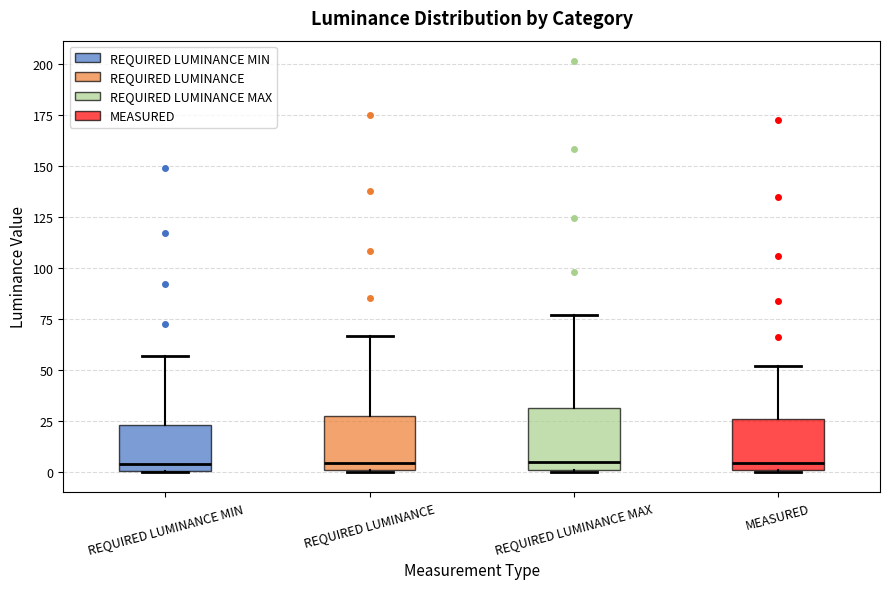

Where does the median line of the box for REQUIRED LUMINANCE MIN sit on the y-axis? The values are not printed on the chart, so give them approximately, as read against the axis.

5